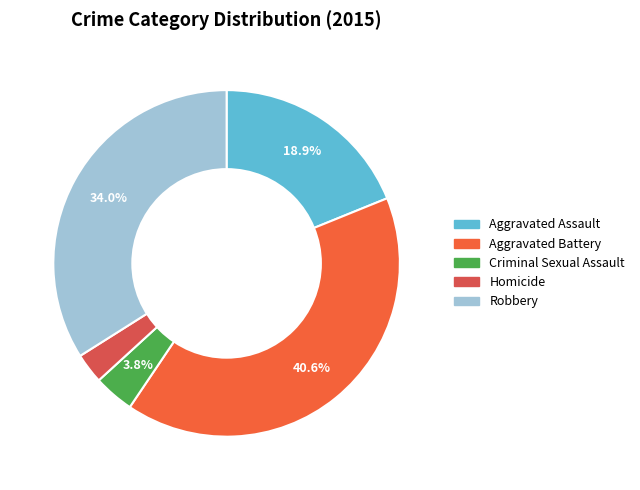

Between Aggravated Battery and Aggravated Assault, which is larger?

Aggravated Battery